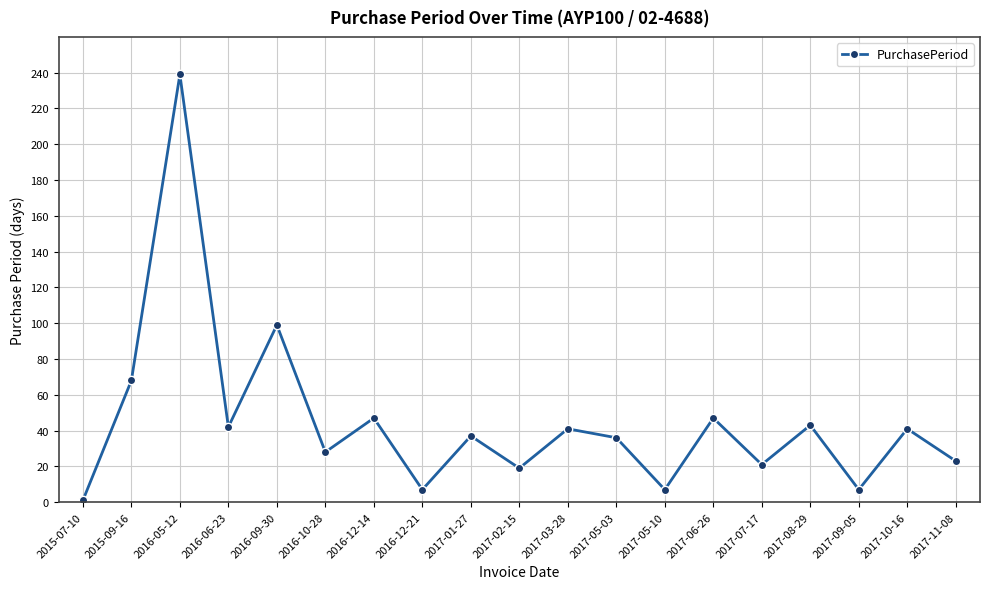

What is the label of the 17th point from the left?

2017-09-05